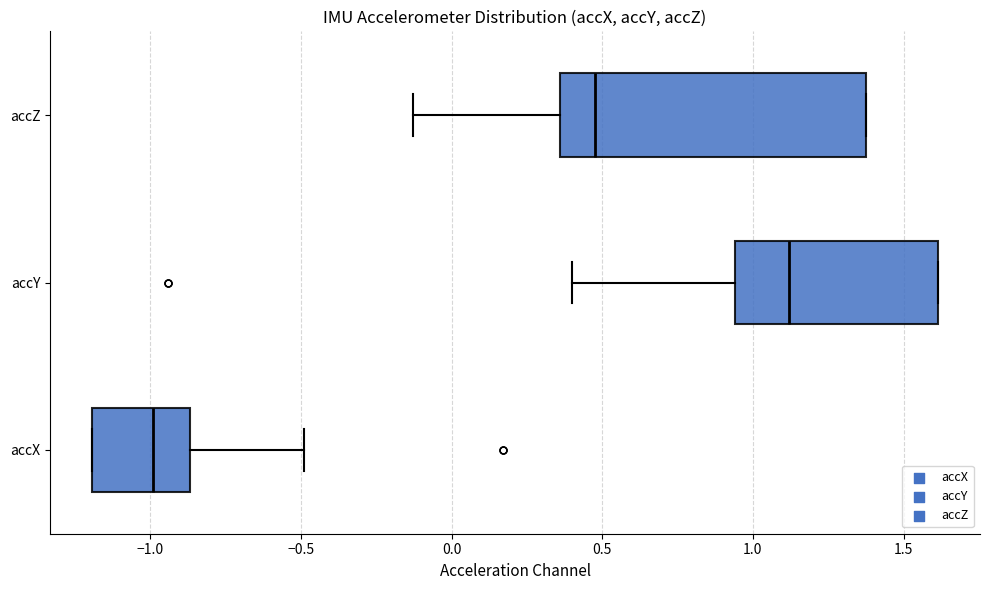

Reading bottom to top, read every box against the x-axis: the position of its median line, the range the box covers, and the ends of its whiskers. The values are not printed on the chart, so give them approximately, as read against the axis.

accX: median -1.00, box -1.20 to -0.85, whiskers -1.20 to -0.50
accY: median 1.10, box 0.95 to 1.60, whiskers 0.40 to 1.60
accZ: median 0.50, box 0.35 to 1.40, whiskers -0.15 to 1.40